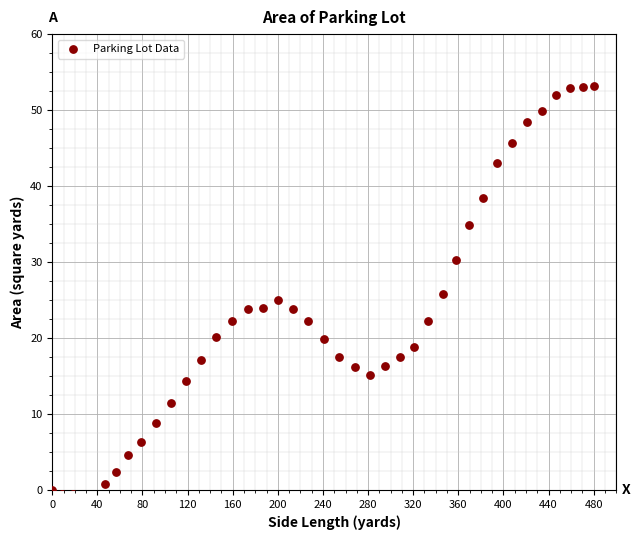

What is the range of Y values (max minus min)?

53.8